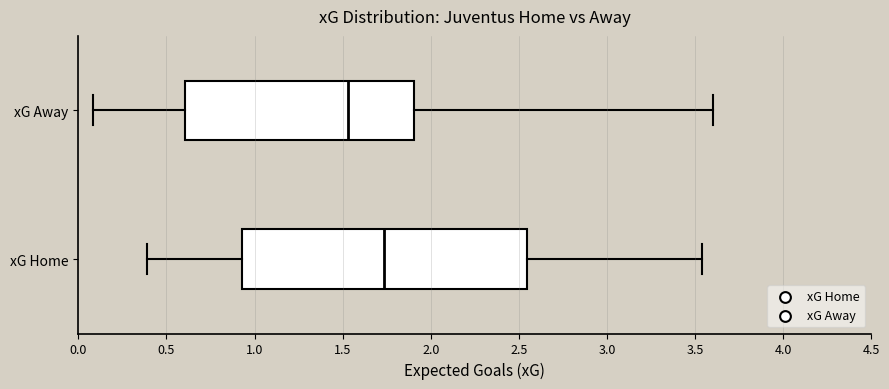

Where does the median line of the box for xG Home sit on the x-axis? The values are not printed on the chart, so give them approximately, as read against the axis.

1.75